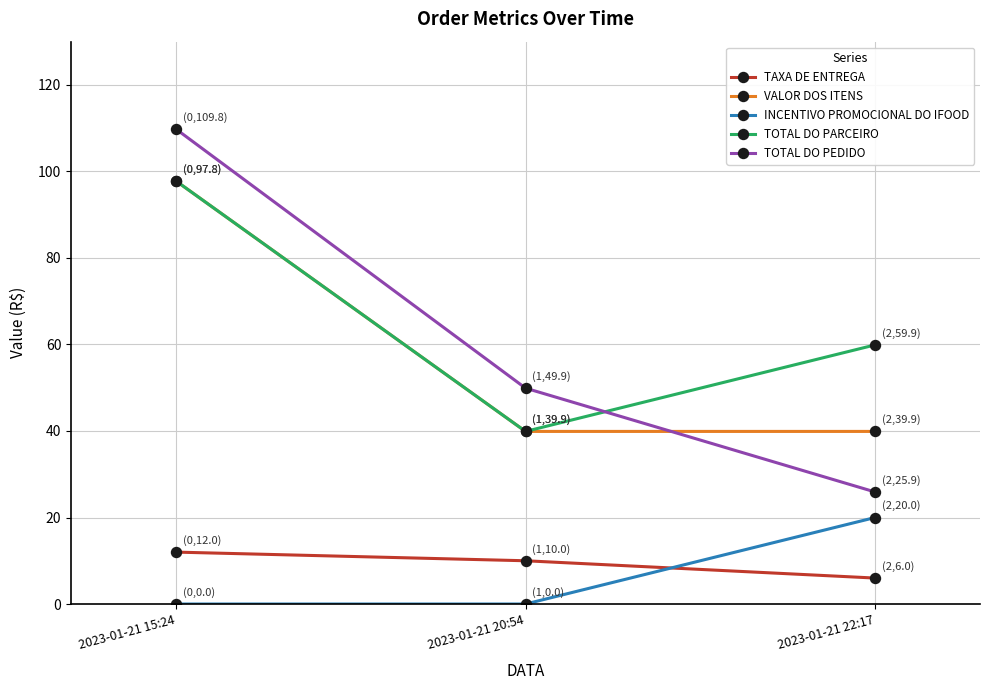

What is the spread (max minus min) of values at 2023-01-21 15:24?

109.8